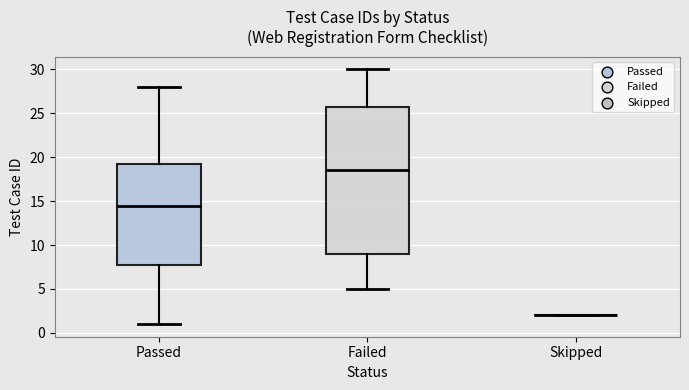

Reading left to right, transcribe this box plot: for each box, give where its median line is, the range the box spans, and where its two whiskers end, as read against the y-axis. The values are not printed on the chart, so give them approximately, as read against the axis.

Passed: median 14.5, box 8.0 to 19.5, whiskers 1.0 to 28.0
Failed: median 18.5, box 9.0 to 26.0, whiskers 5.0 to 30.0
Skipped: box collapsed to a line at 2.0, whiskers 2.0 to 2.0